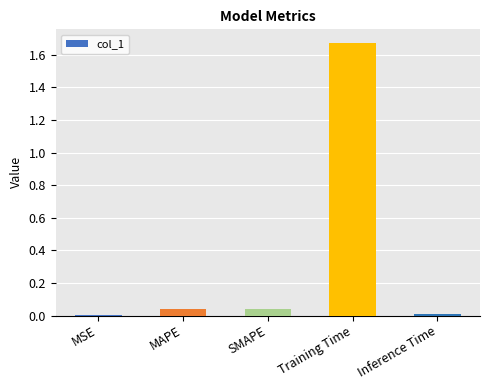

At which category does the chart reach its peak across all series?

Training Time